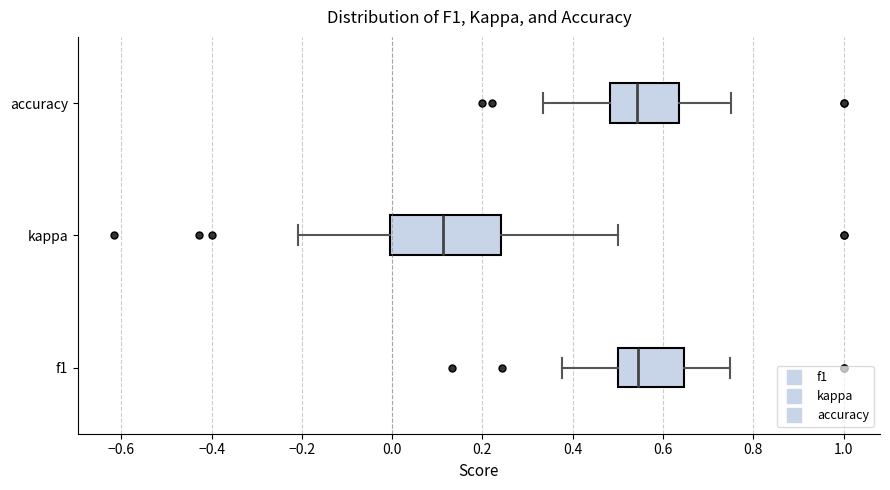

Reading bottom to top, transcribe this box plot: for each box, give where its median line is, the range the box spans, and where its two whiskers end, as read against the x-axis. The values are not printed on the chart, so give them approximately, as read against the axis.

f1: median 0.54, box 0.50 to 0.64, whiskers 0.38 to 0.74
kappa: median 0.12, box 0.00 to 0.24, whiskers -0.20 to 0.50
accuracy: median 0.54, box 0.48 to 0.64, whiskers 0.34 to 0.76